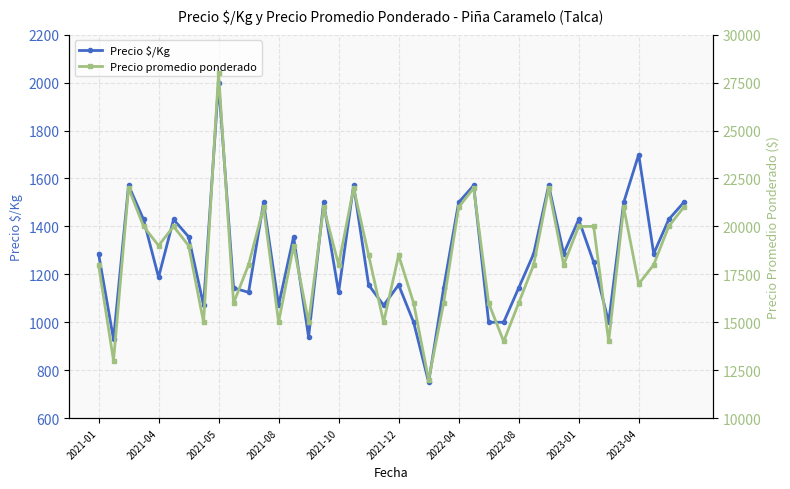

How many values in the Precio $/Kg series are below 1286?

19